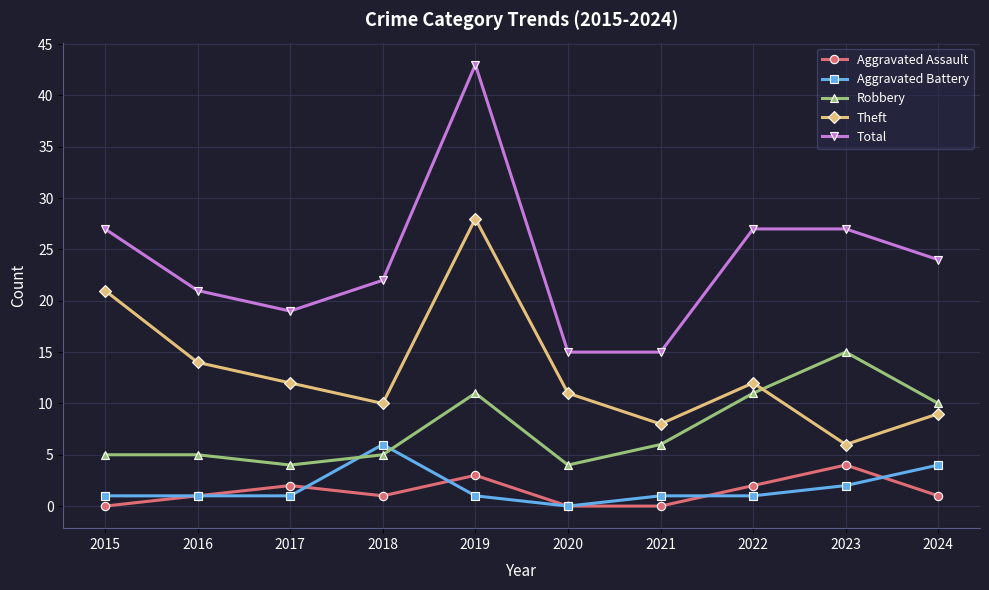

What is the highest value of the Aggravated Assault series?

4